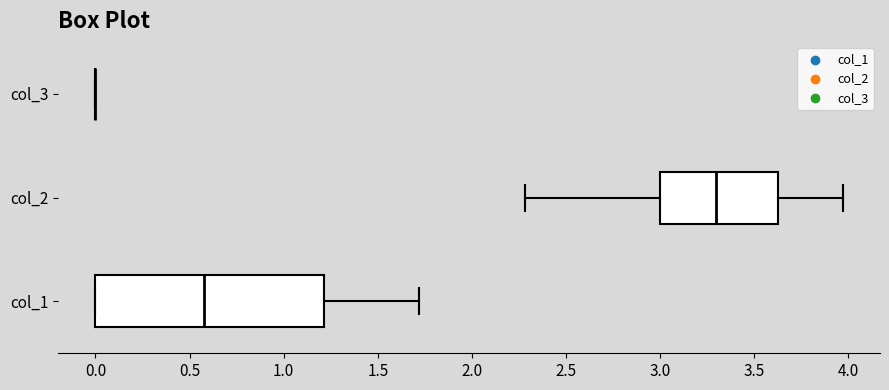

Reading bottom to top, transcribe this box plot: for each box, give where its median line is, the range the box spans, and where its two whiskers end, as read against the x-axis. The values are not printed on the chart, so give them approximately, as read against the axis.

col_1: median 0.60, box 0.00 to 1.20, whiskers 0.00 to 1.70
col_2: median 3.30, box 3.00 to 3.65, whiskers 2.30 to 3.95
col_3: box collapsed to a line at 0.00, whiskers 0.00 to 0.00